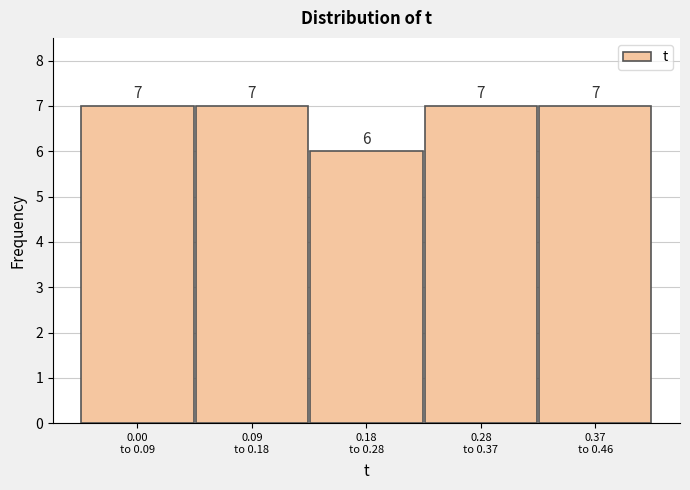

Reading left to right, extract all data points from this chart.

7	7	6	7	7